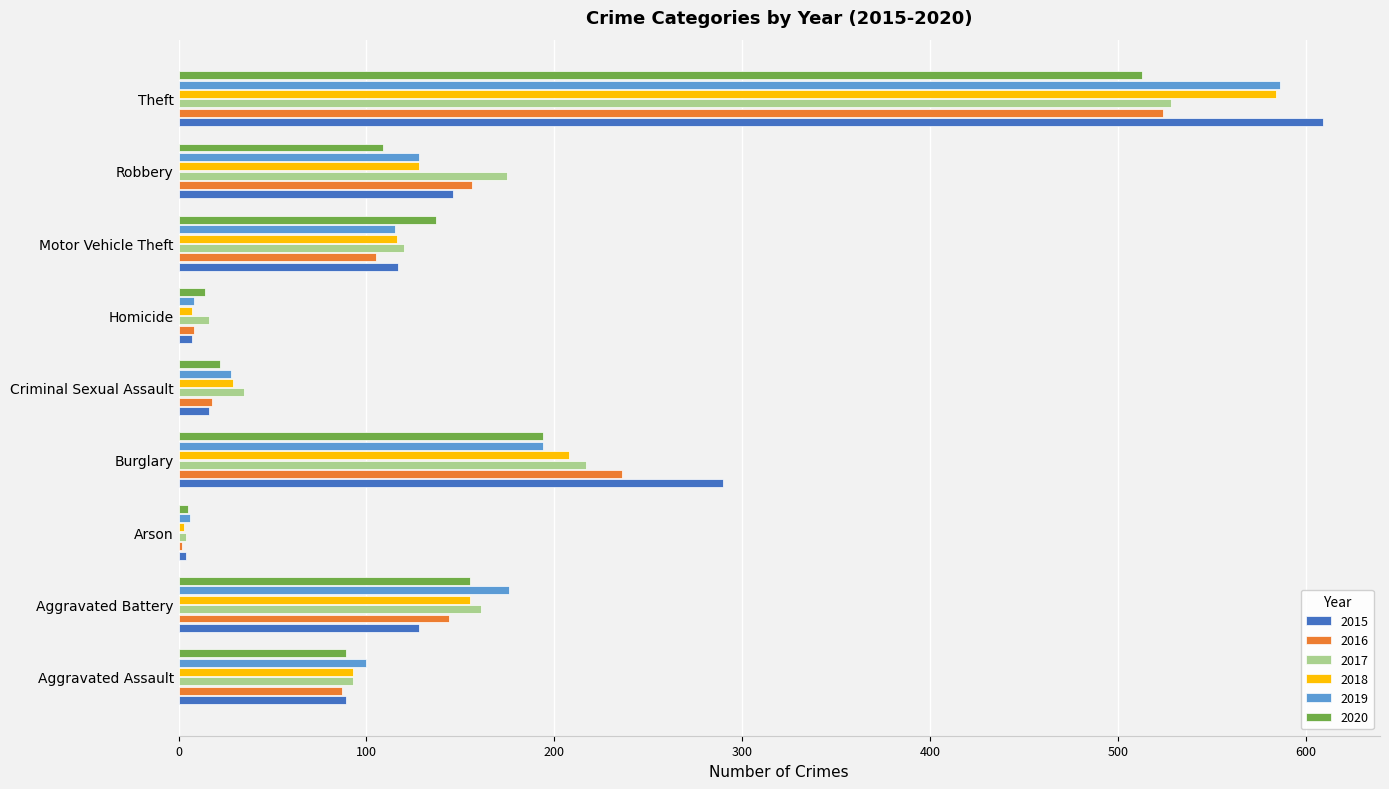

What is the difference between the second highest and second lowest values in the 2015 series?

283